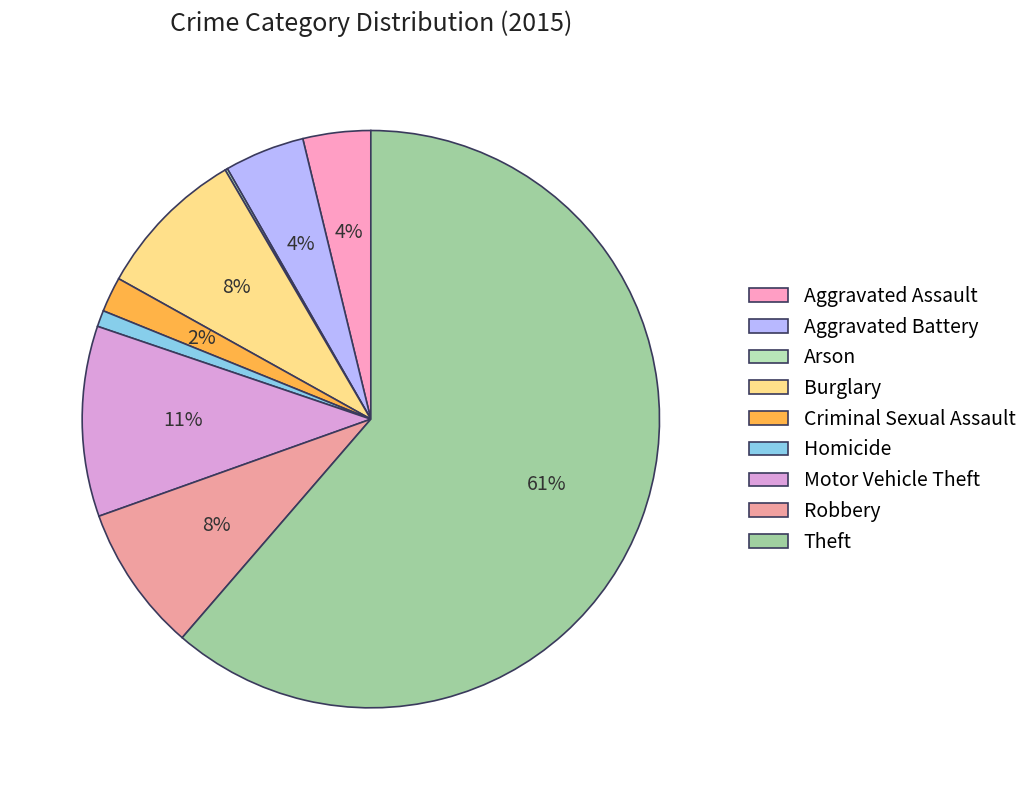

Do Motor Vehicle Theft and Theft together represent more than half of the pie?

Yes